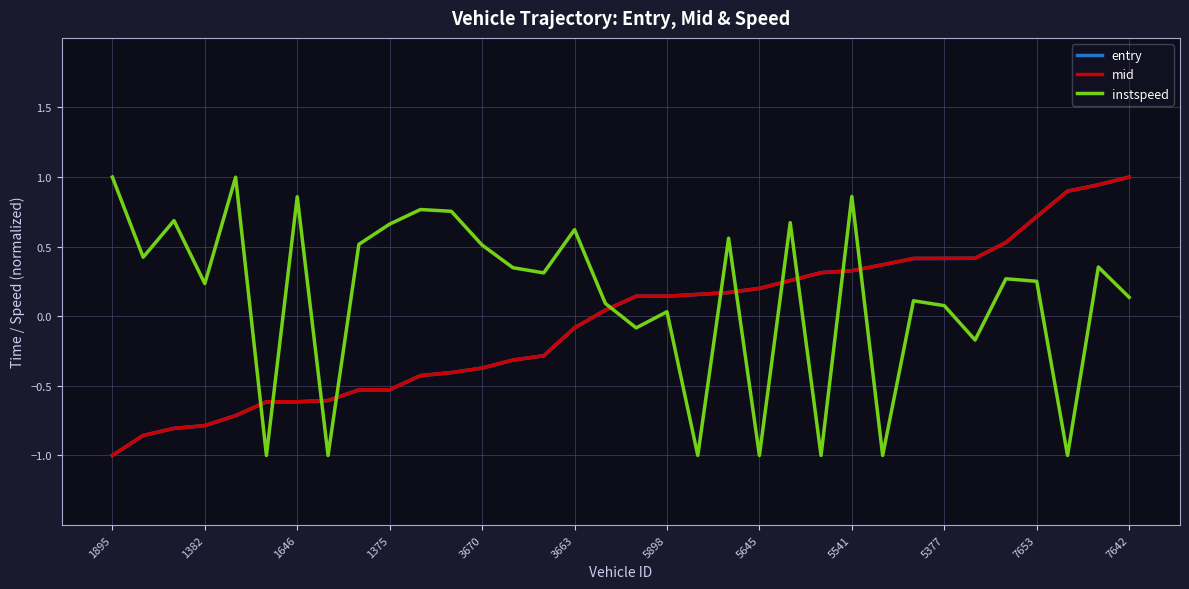

What are all the series names shown in the legend?

entry, mid, instspeed